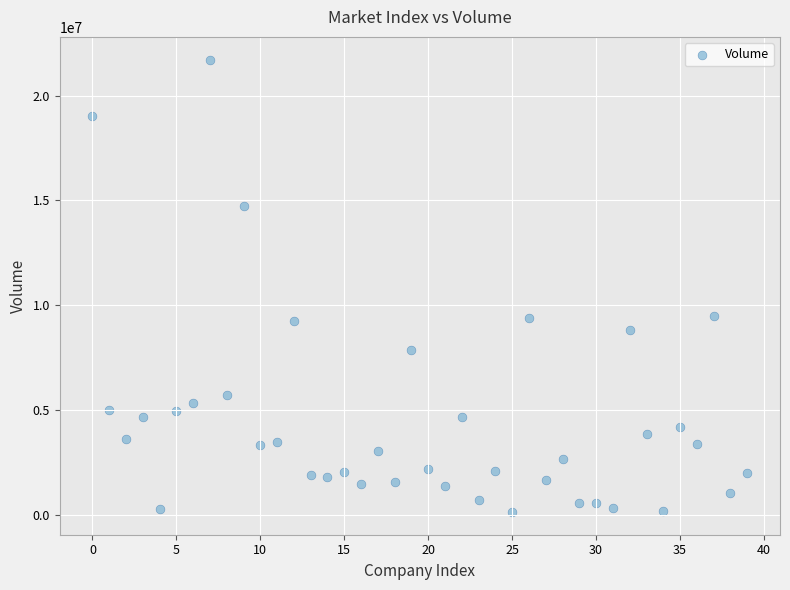

What is the range of Y values (max minus min)?

21596403